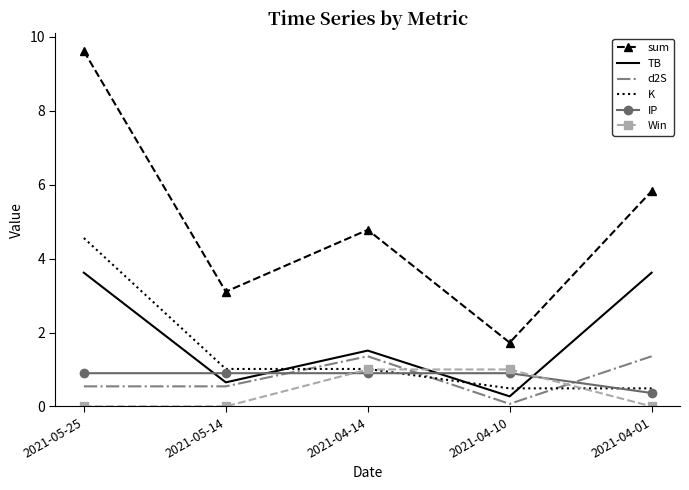

True or false: sum and d2S cross at least once.

False